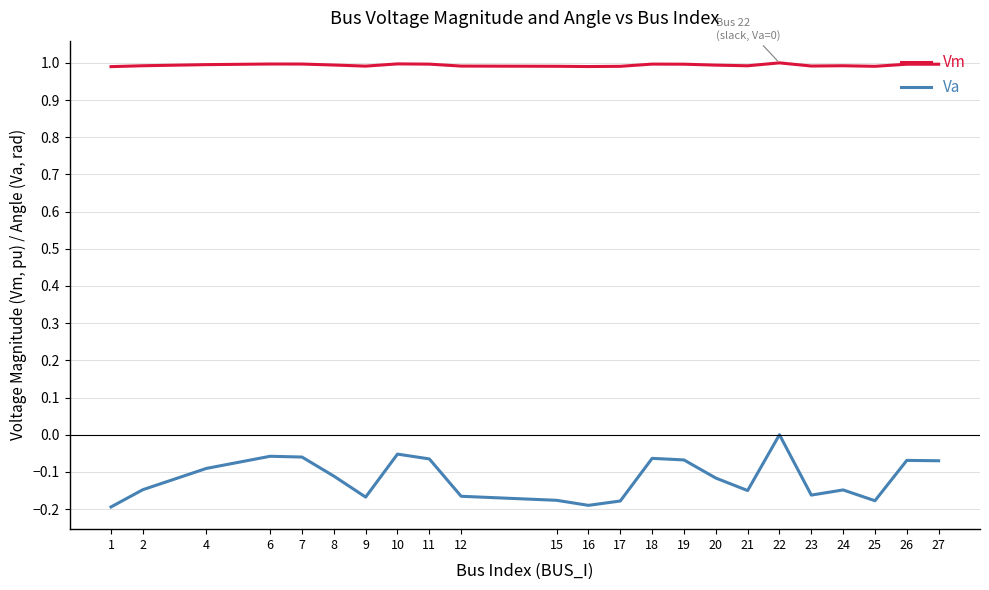

Is this an area chart (filled region under the line)?

No